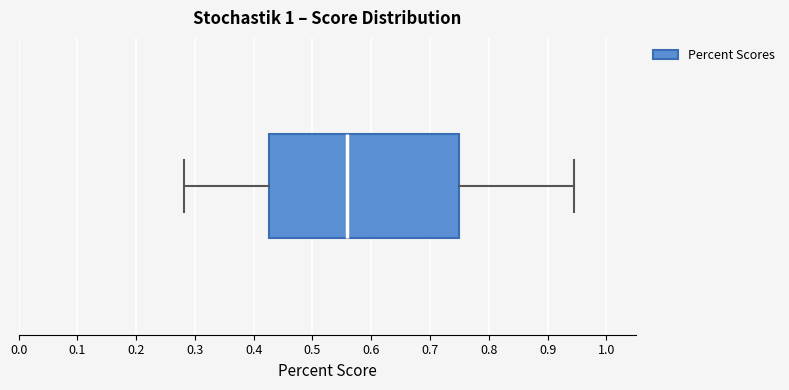

Transcribe this box plot: give where the median line is, the range the box spans, and where the two whiskers end, as read against the x-axis. The values are not printed on the chart, so give them approximately, as read against the axis.

median 0.56, box 0.43 to 0.75, whiskers 0.28 to 0.94